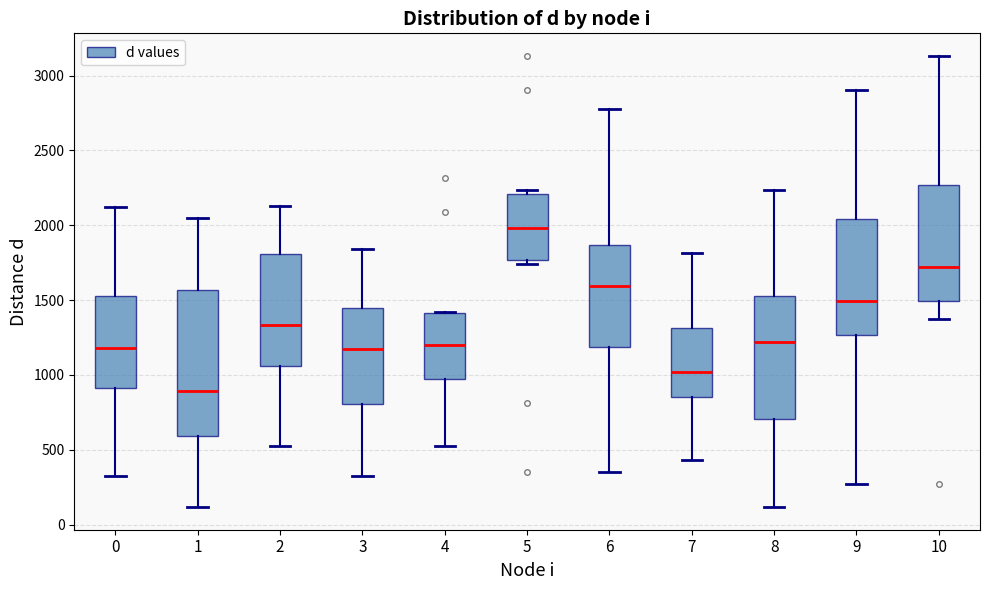

Where does the lower whisker of the box at x = 1 end on the y-axis? The values are not printed on the chart, so give them approximately, as read against the axis.

100